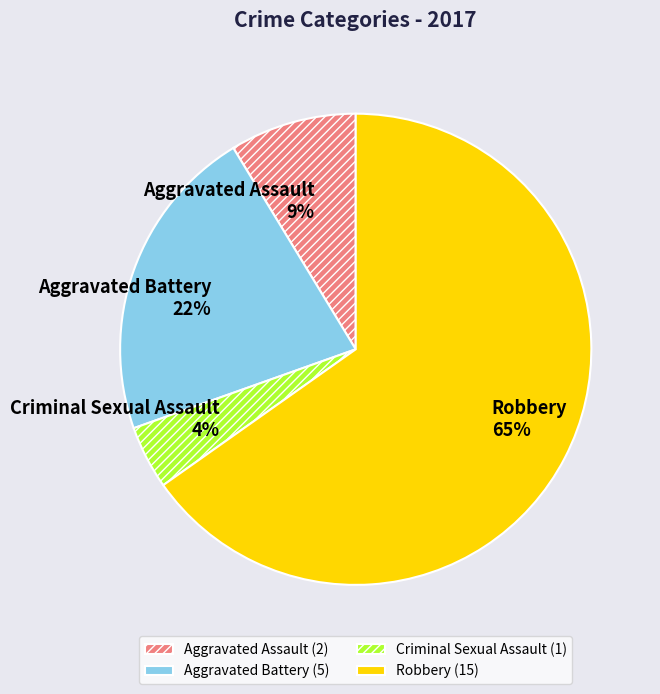

True or false: Robbery accounts for 55% of the total.

False